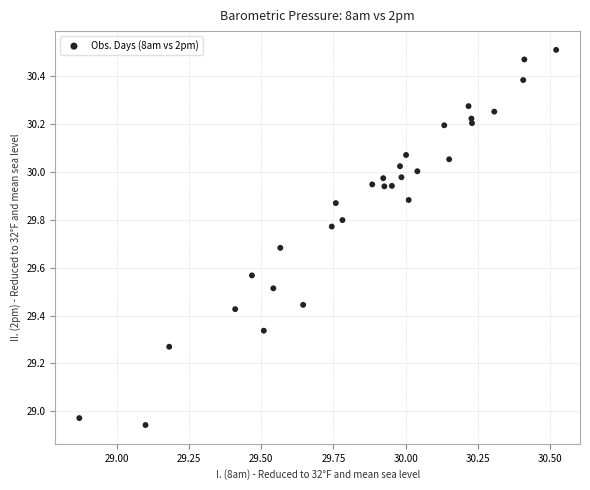

What is the range of X values (max minus min)?

1.6